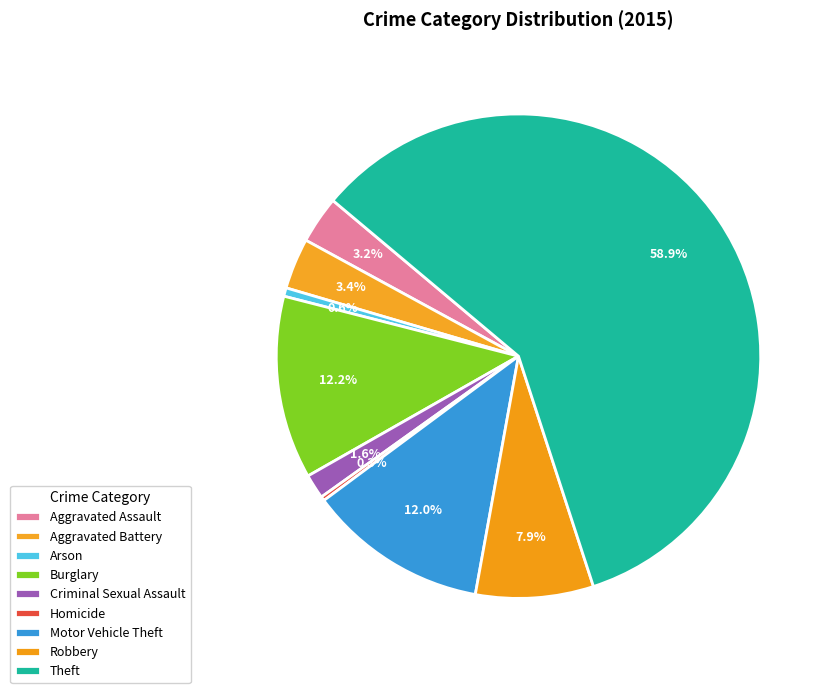

Which category accounts for the majority?

Theft